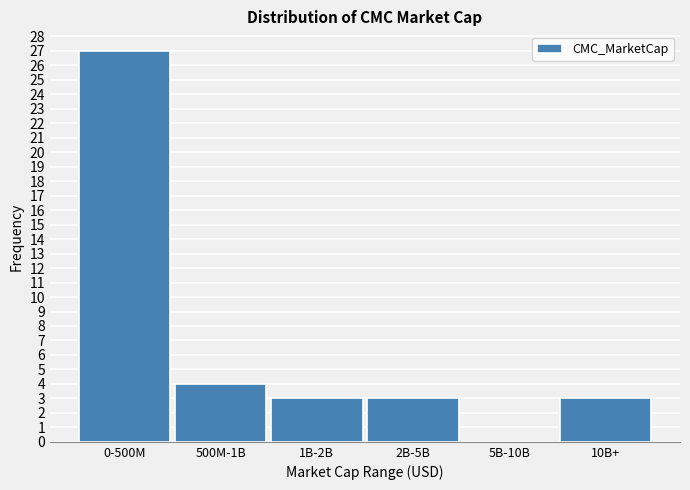

Reading left to right, list all the values displayed in this chart.

0-500M=27	500M-1B=4	1B-2B=3	2B-5B=3	5B-10B=0	10B+=3